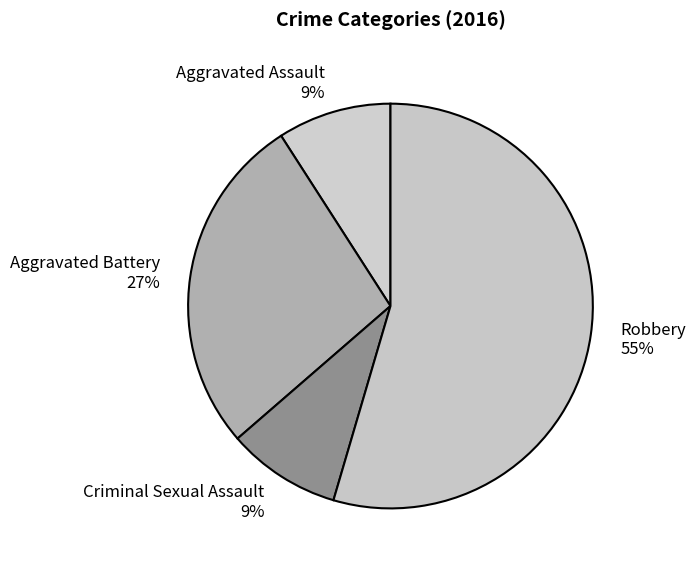

Combined, do Aggravated Battery 27% and Criminal Sexual Assault 9% account for over 50%?

No